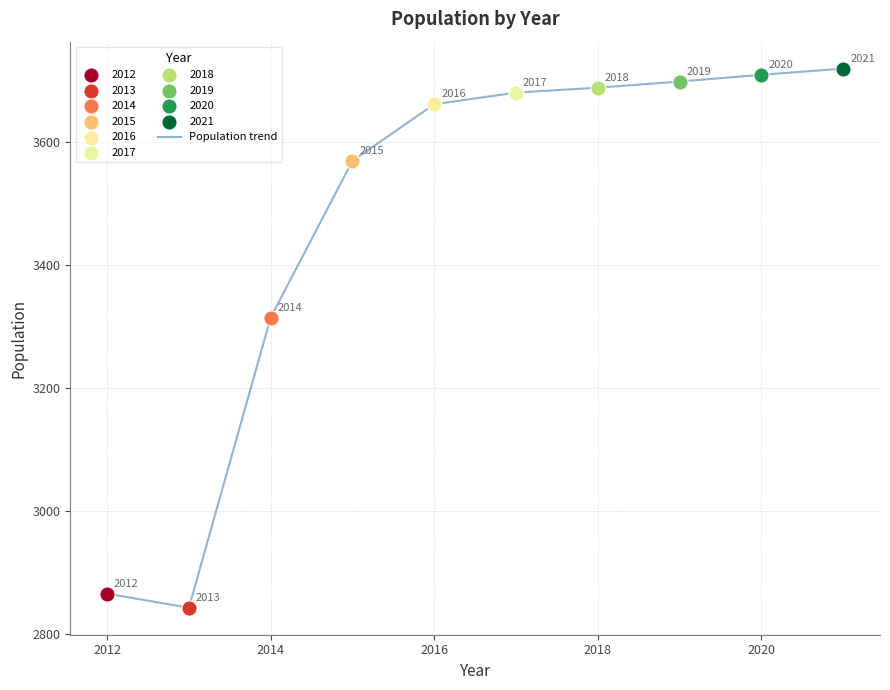

What is the smallest value displayed?

2842